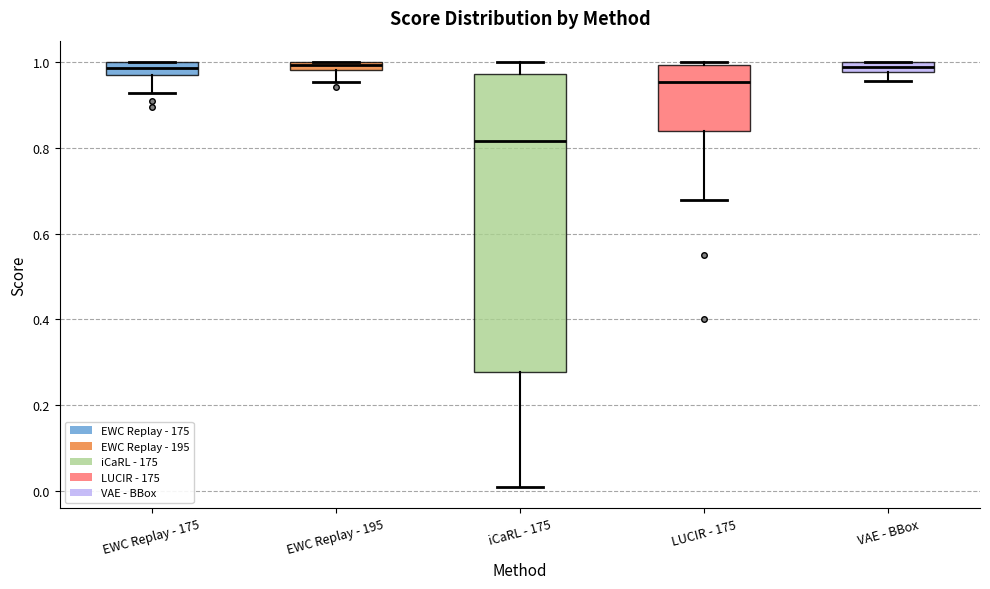

Where is the lower edge of the box for LUCIR - 175 on the y-axis? The values are not printed on the chart, so give them approximately, as read against the axis.

0.84